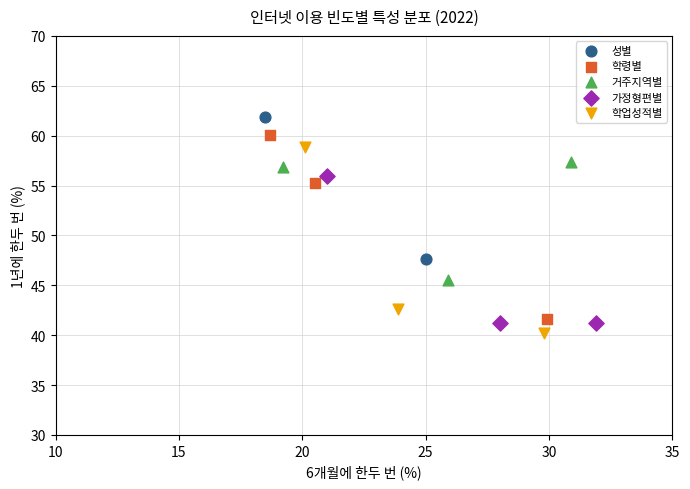

What are all the series names shown in the legend?

성별, 학령별, 거주지역별, 가정형편별, 학업성적별